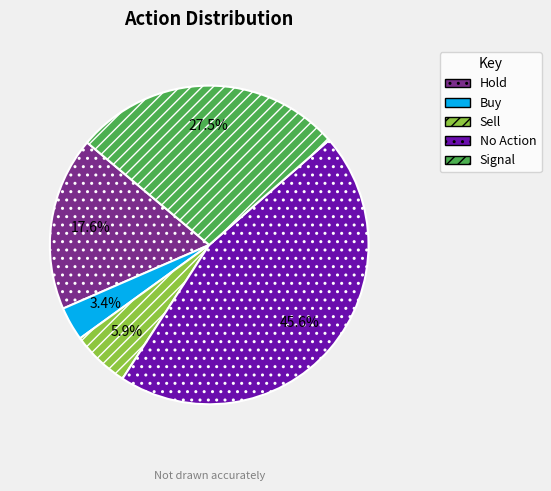

Rank the categories by value from highest to lowest.

No Action, Signal, Hold, Sell, Buy